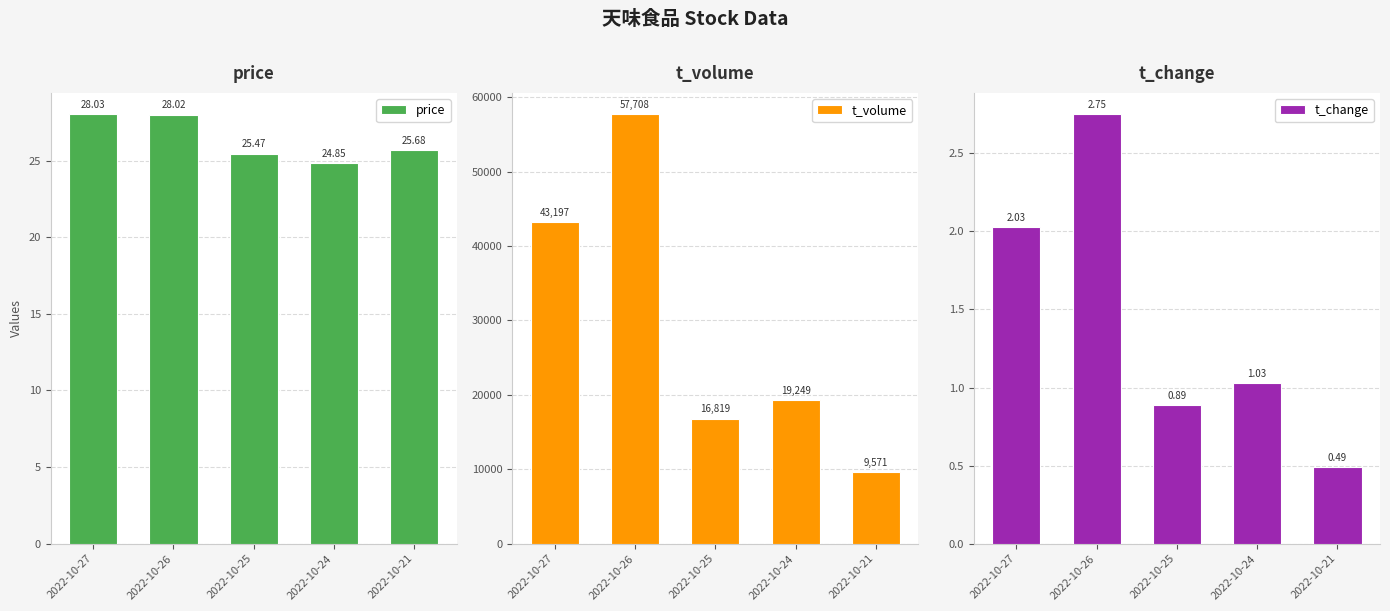

How many bars are there in each group?

3